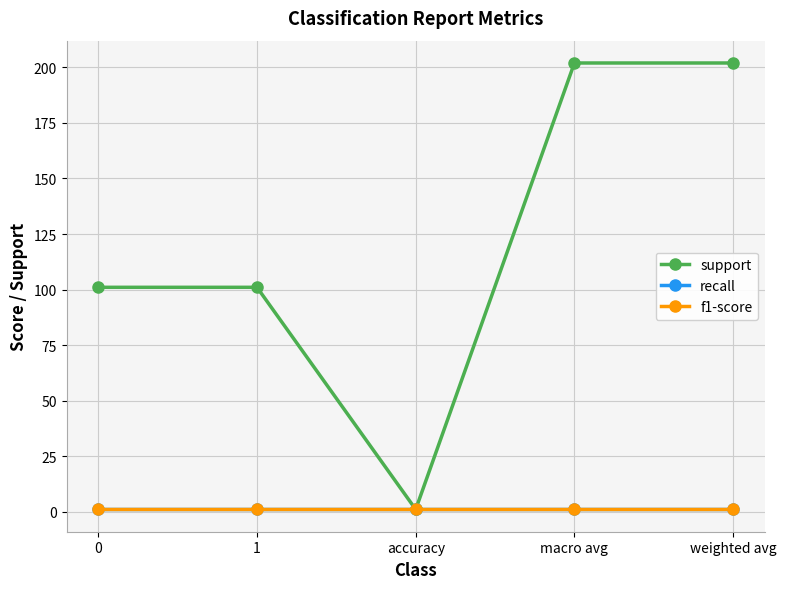

The value of support at weighted avg is 202. True or false?

True